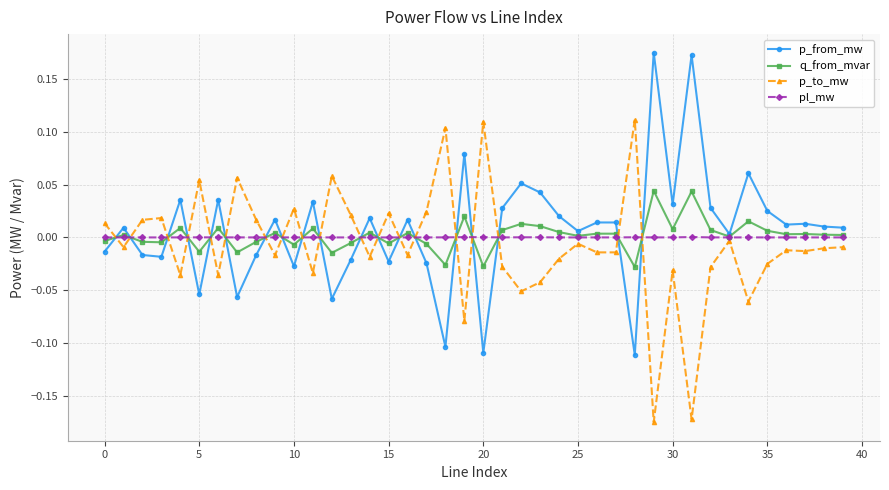

True or false: p_from_mw has more than 1 points higher than both neighbors.

True